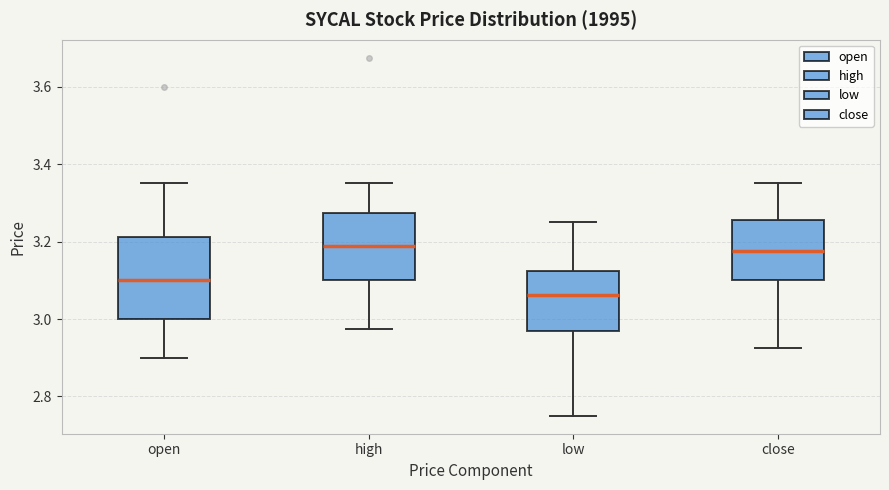

Which box is the tallest, from its lower edge to its upper edge?

open